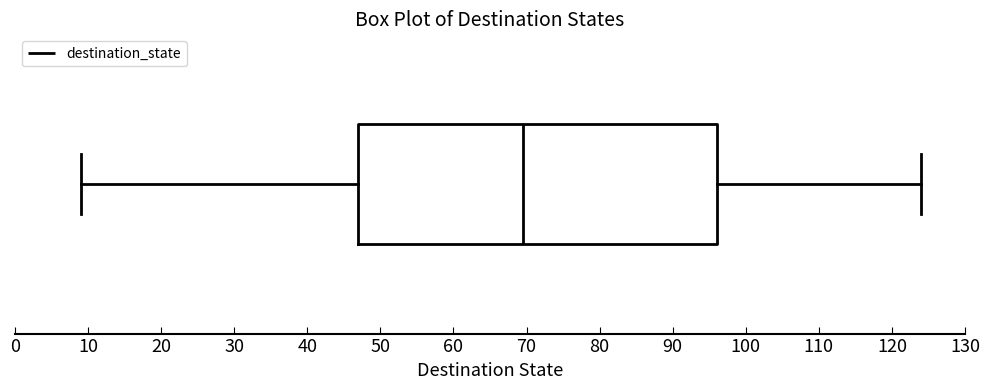

Transcribe this box plot: give where the median line is, the range the box spans, and where the two whiskers end, as read against the x-axis. The values are not printed on the chart, so give them approximately, as read against the axis.

median 70, box 47 to 96, whiskers 9 to 124